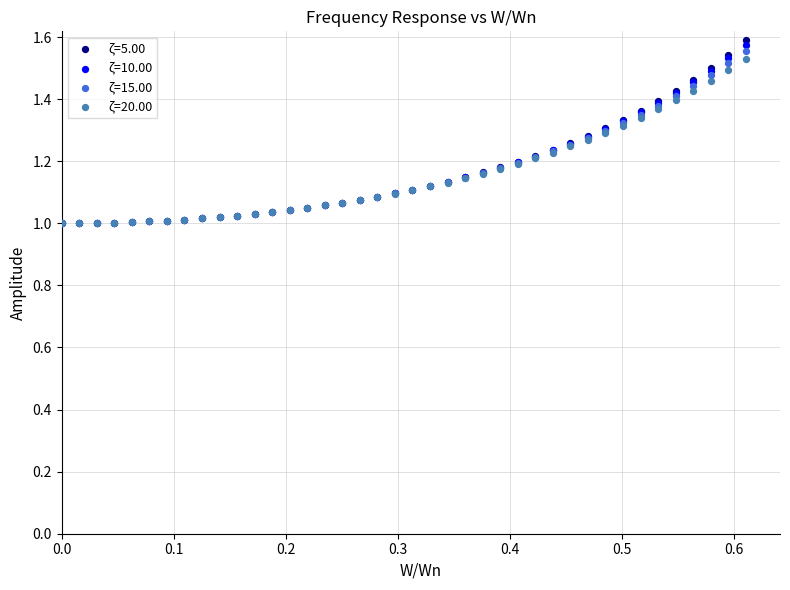

Which series reaches the maximum Y coordinate?

ζ=5.00